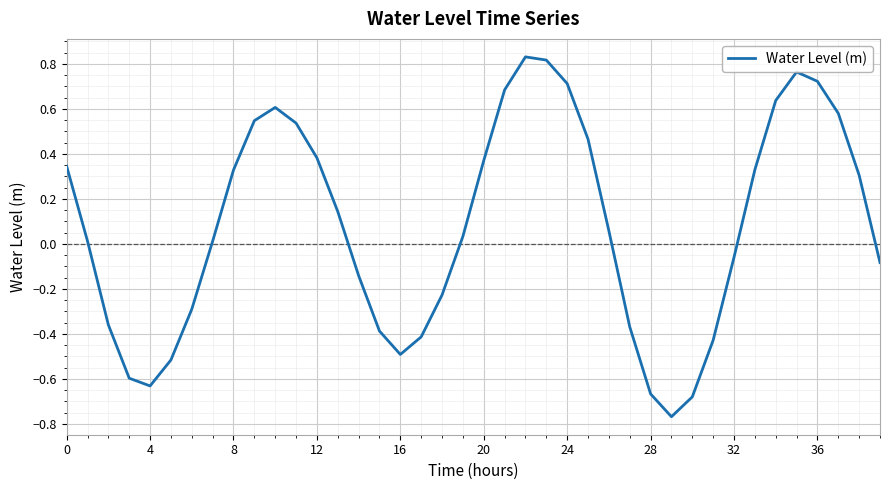

What is the difference between the maximum and minimum values?

1.6